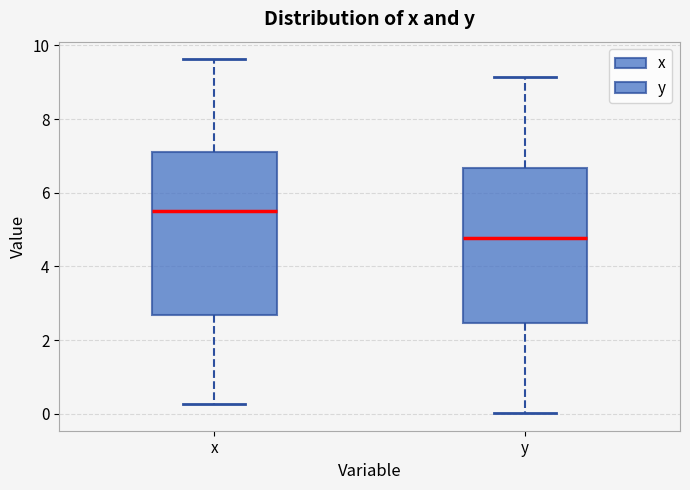

Which box is the tallest, from its lower edge to its upper edge?

x